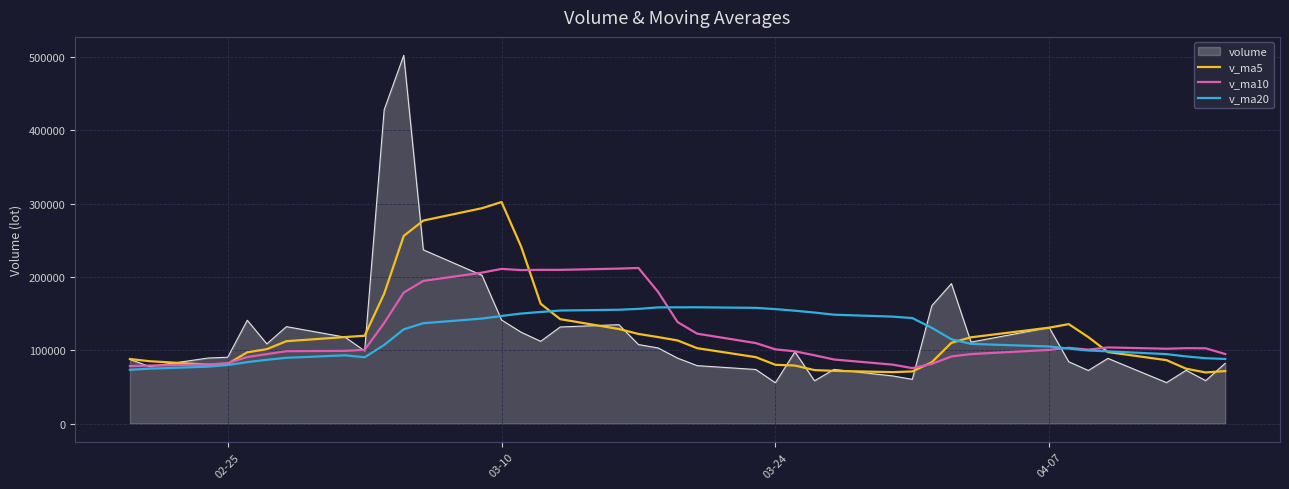

What is the maximum value shown in the chart?

502187.2